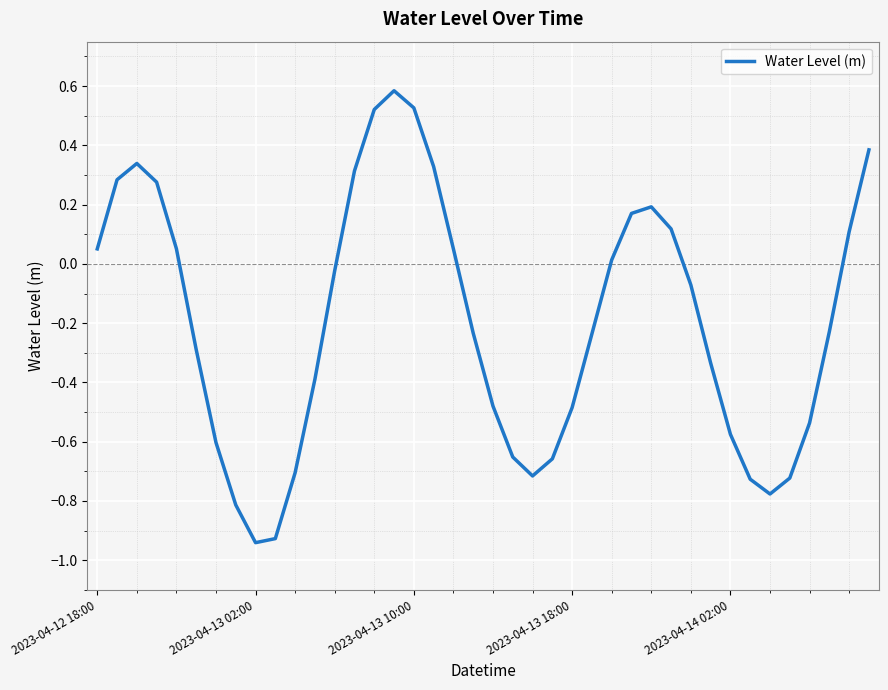

What is the maximum value shown in the chart?

0.6